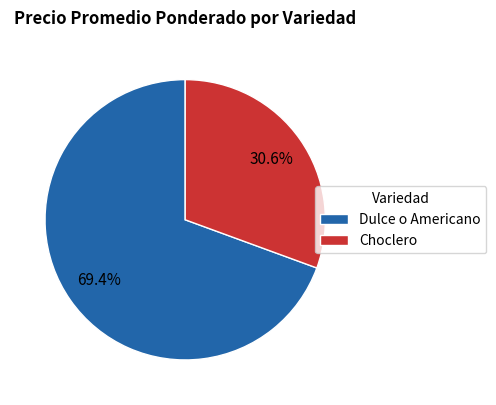

Is there any slice that represents more than half of the pie?

Yes